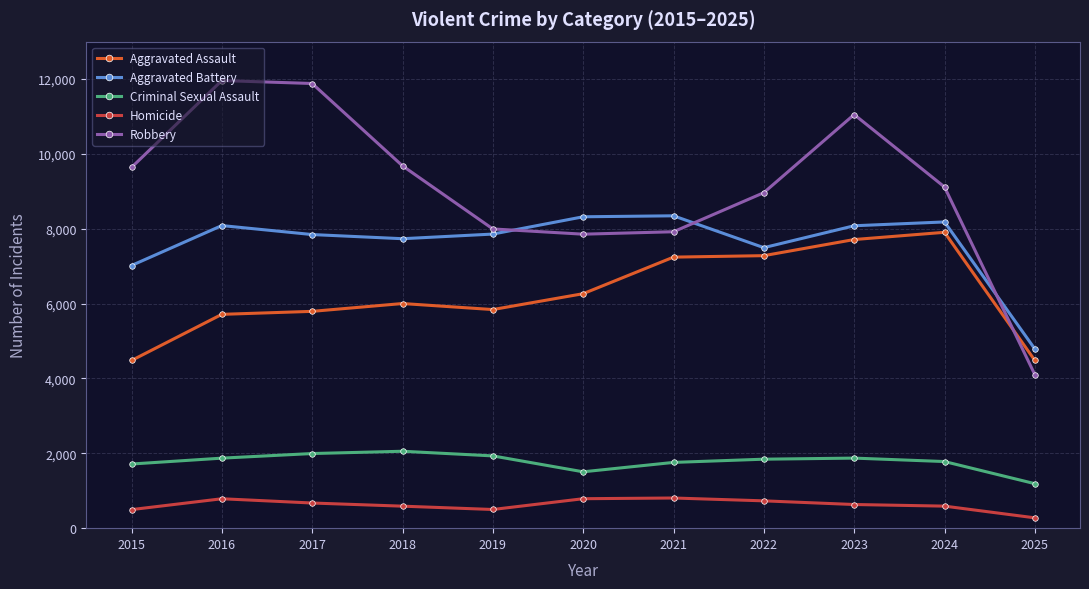

What is the lowest value of the Aggravated Assault series?

4480